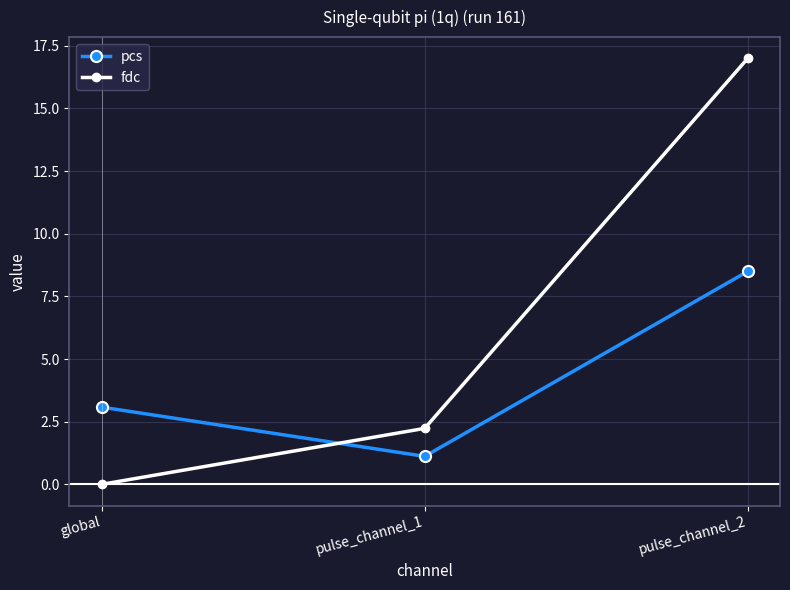

List the series in order of their overall mean, highest first.

fdc, pcs